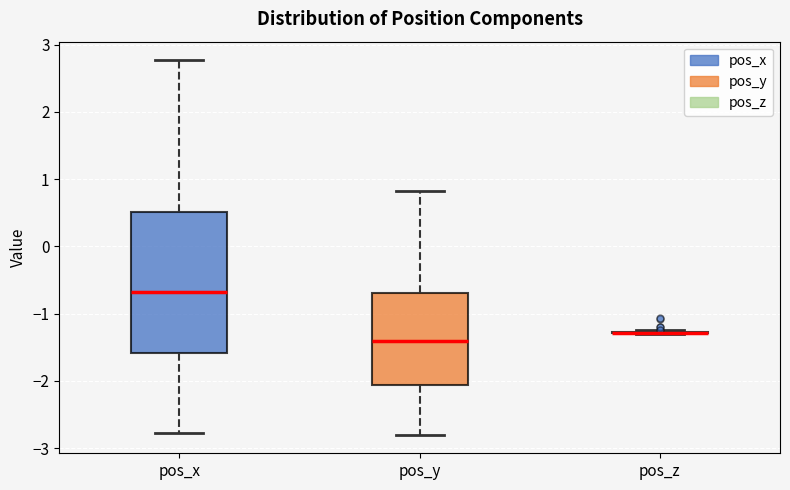

Reading left to right, transcribe this box plot: for each box, give where its median line is, the range the box spans, and where its two whiskers end, as read against the y-axis. The values are not printed on the chart, so give them approximately, as read against the axis.

pos_x: median -0.7, box -1.6 to 0.5, whiskers -2.8 to 2.8
pos_y: median -1.4, box -2.1 to -0.7, whiskers -2.8 to 0.8
pos_z: box collapsed to a line at -1.3, whiskers -1.3 to -1.2